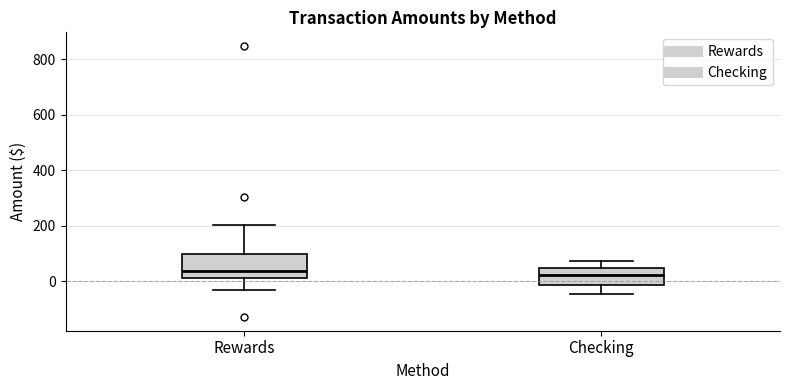

Where does the upper whisker of the box for Rewards end on the y-axis? The values are not printed on the chart, so give them approximately, as read against the axis.

200